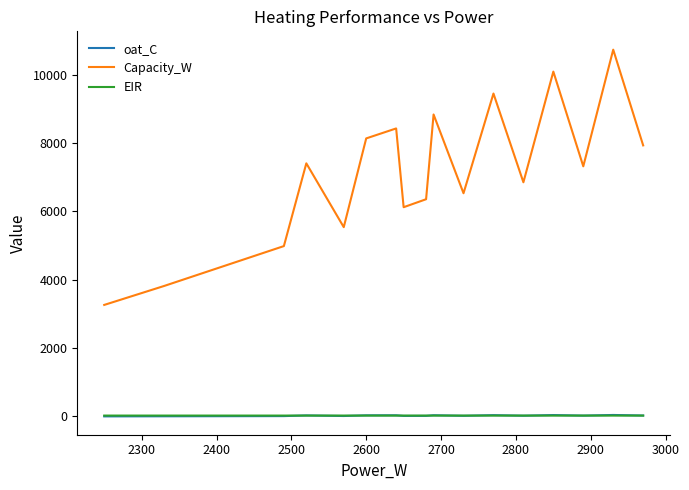

Which series has the widest spread of values?

Capacity_W